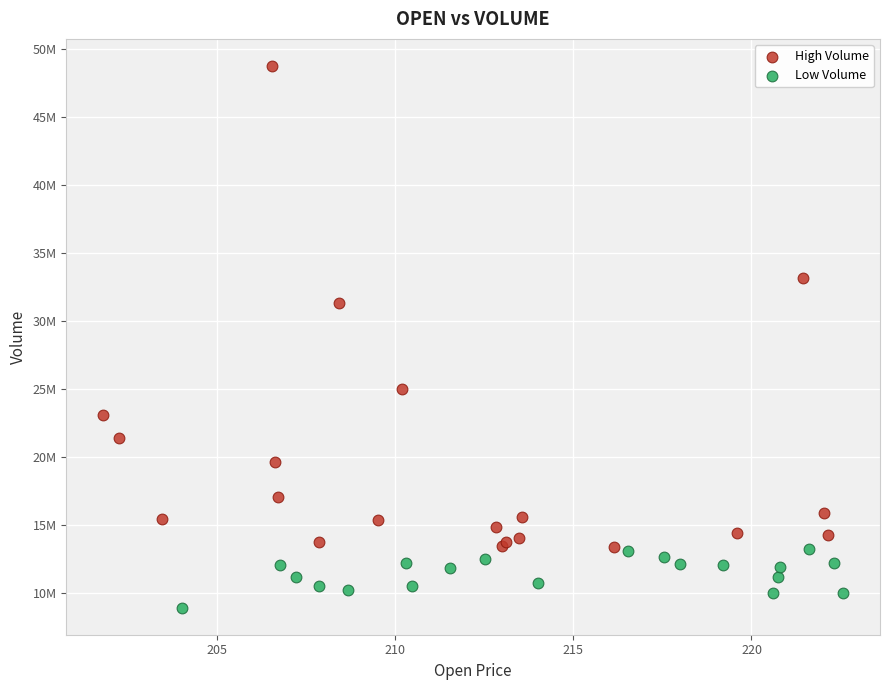

Which series contains the highest Y value?

High Volume